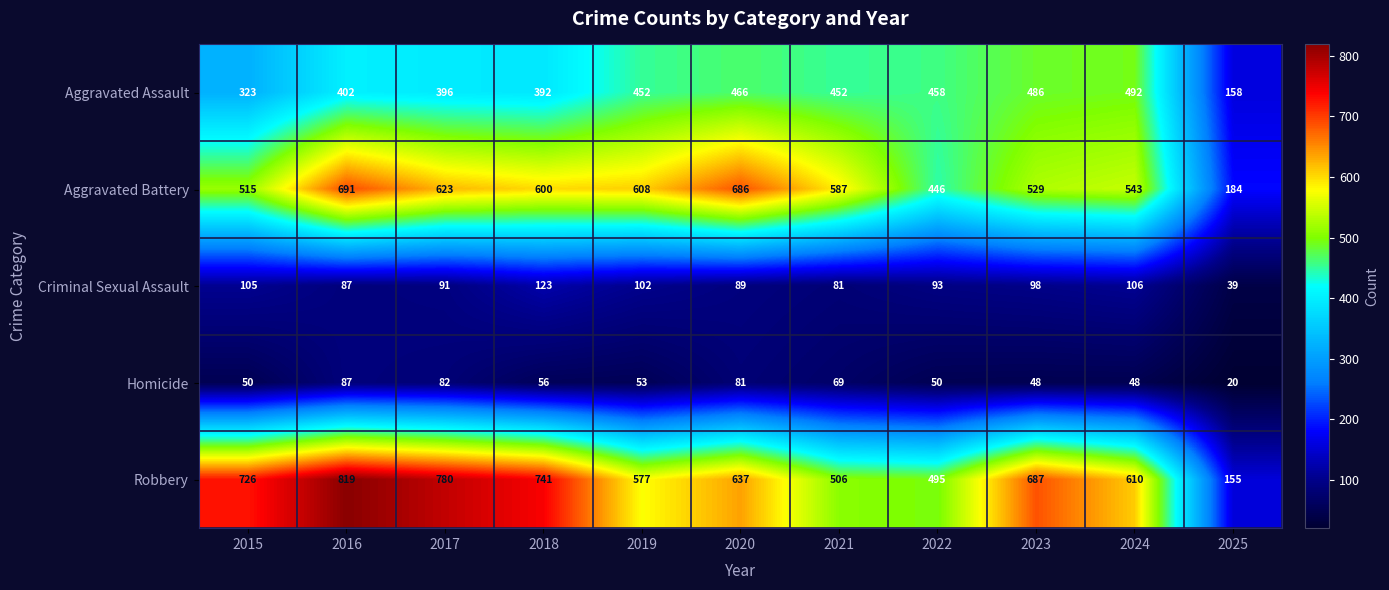

Is it true that Homicide equals 109 at 2017?

False